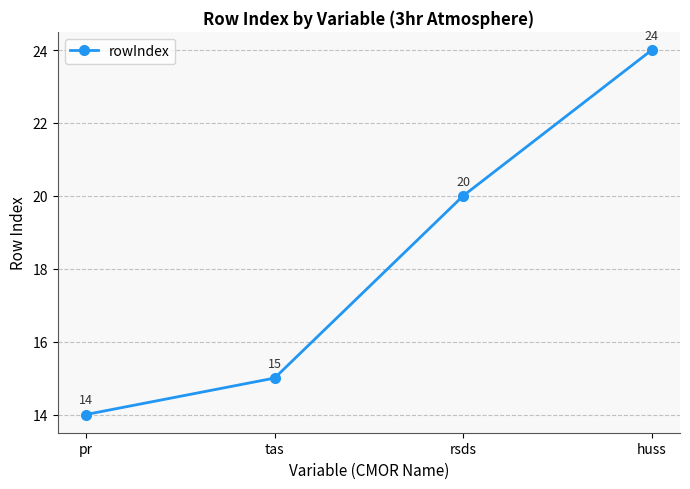

How many series are shown in this chart?

1